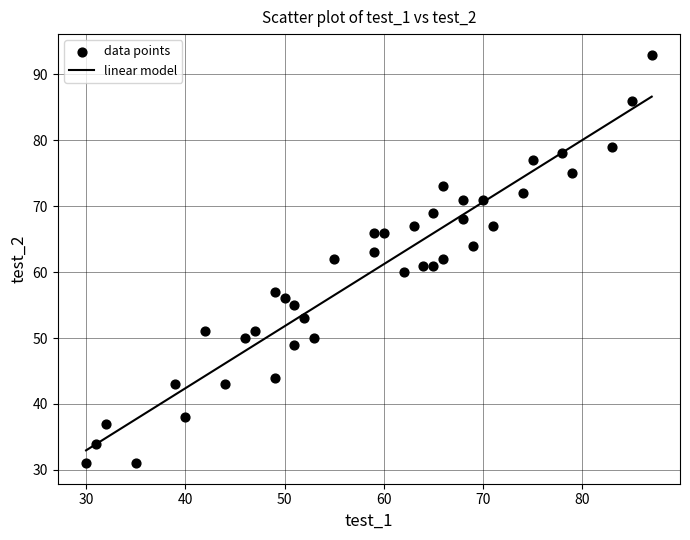

What is the range of Y values (max minus min)?

62